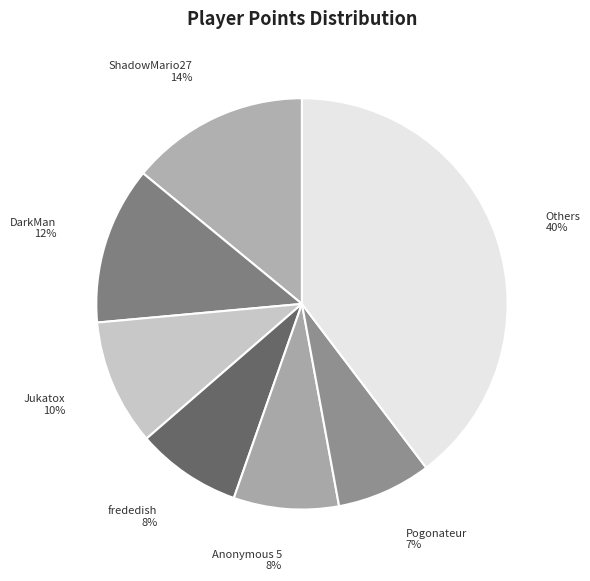

Is the sum of DarkMan and Jukatox greater than half?

No